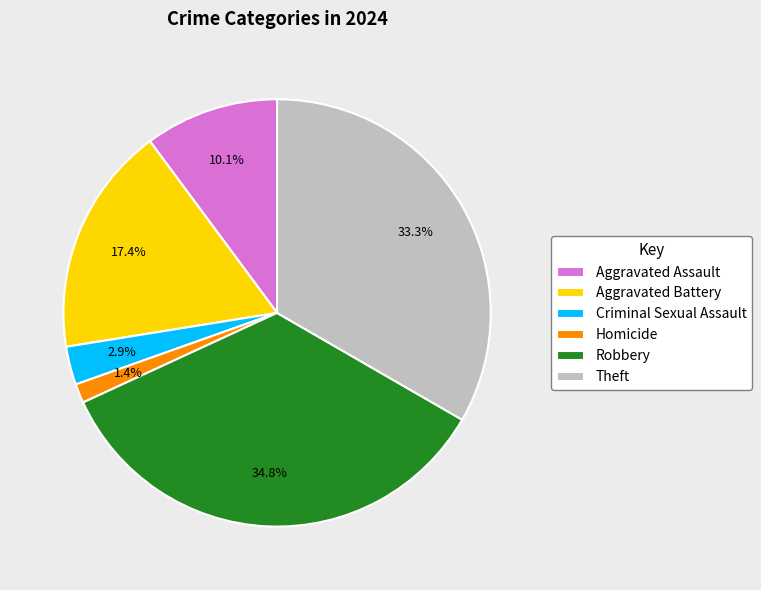

Rank the categories by value from lowest to highest.

Homicide, Criminal Sexual Assault, Aggravated Assault, Aggravated Battery, Theft, Robbery